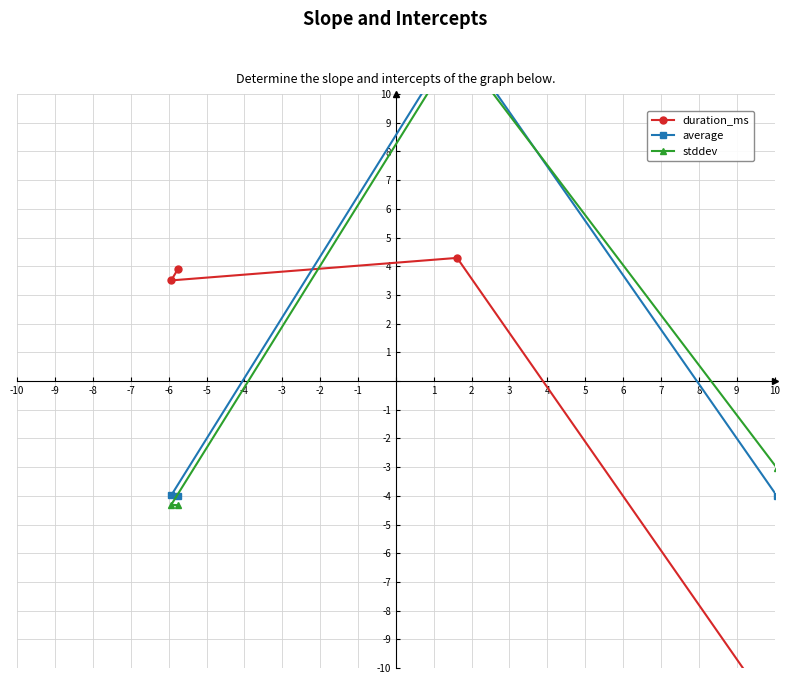

The value of average at -7 is -4.0. True or false?

True